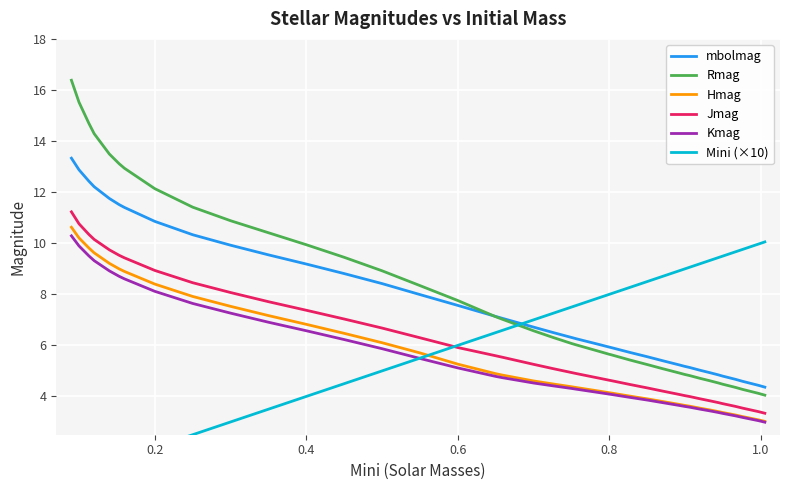

True or false: mbolmag and Jmag cross at least once.

False